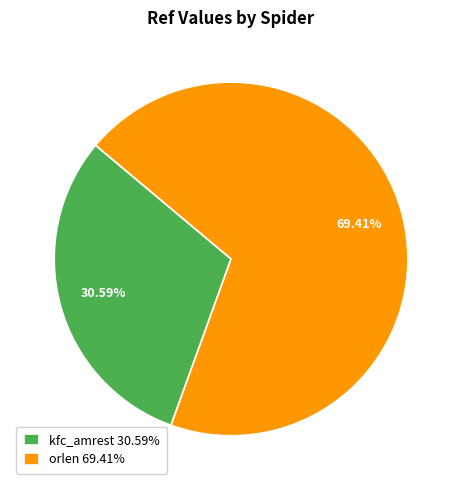

To the nearest percent, what portion does orlen represent?

69%